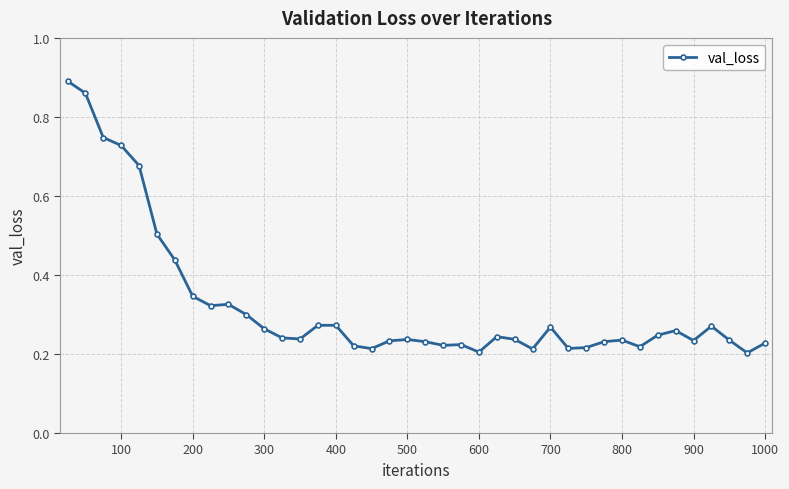

Count the values in the range 0 to 1.

40